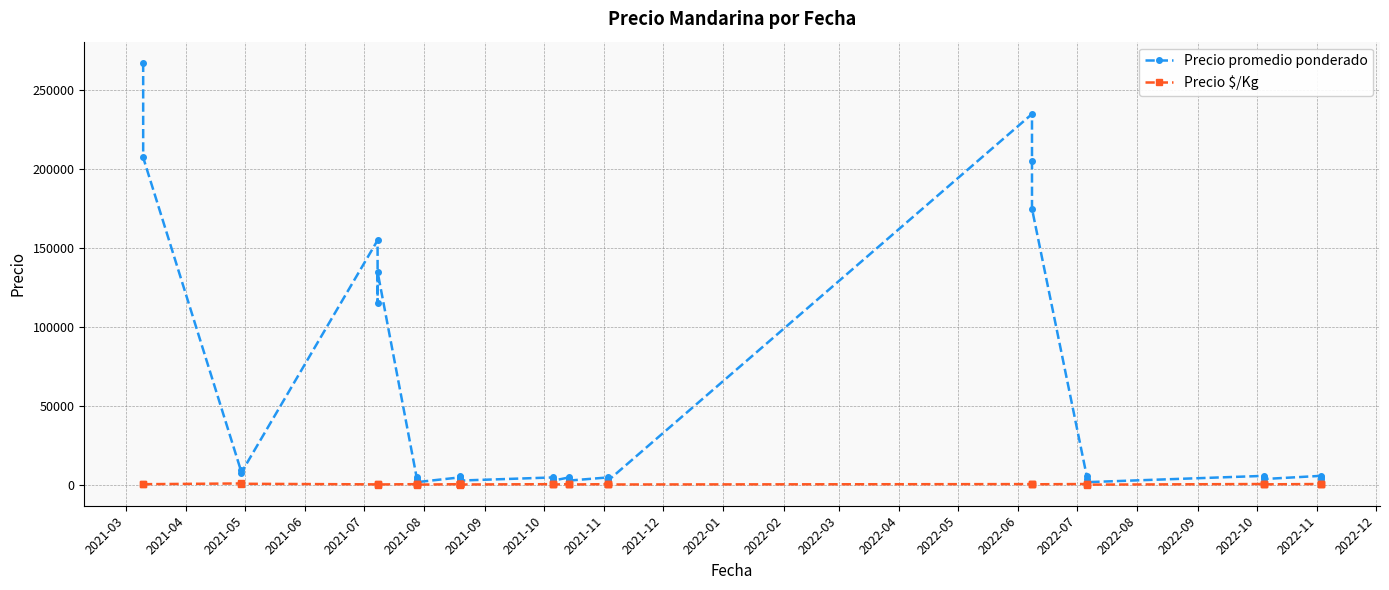

Between 2021-03 and 2022-09, which series saw the biggest shift?

Precio promedio ponderado